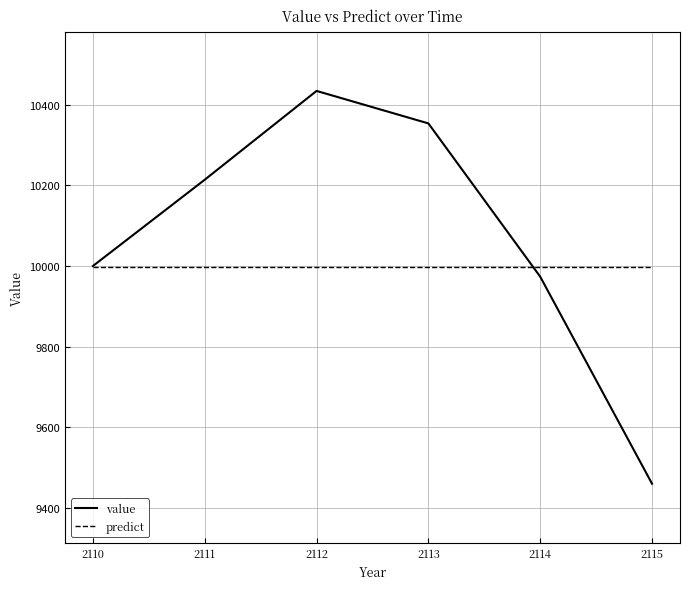

What is the sum of all value values?

60435.8